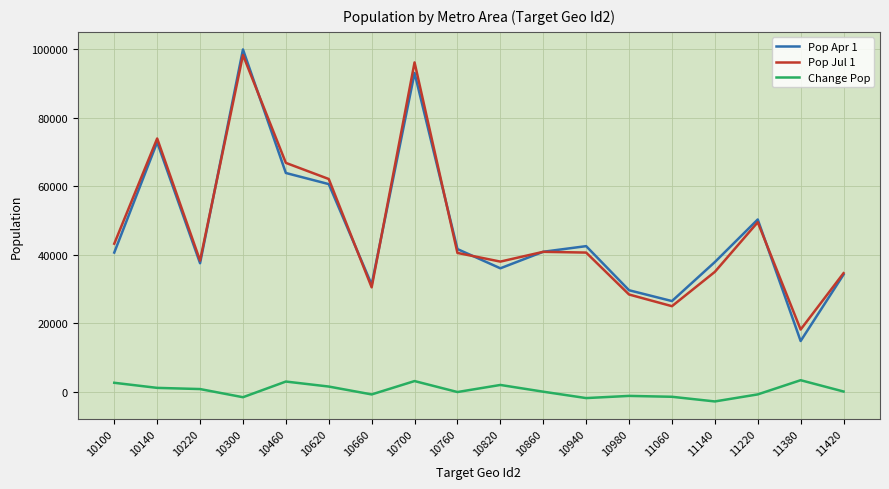

Between 10820 and 11140, which series saw the biggest shift?

Change Pop